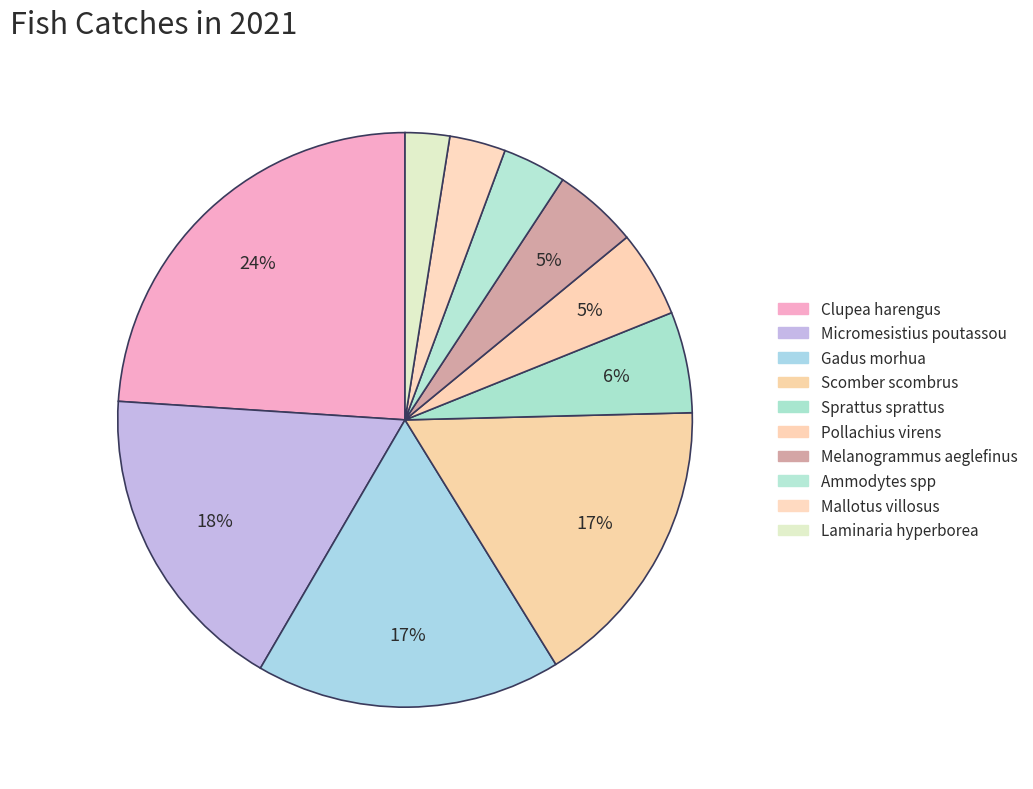

Approximately how many times larger is the value at Sprattus sprattus compared to Micromesistius poutassou?

0.3